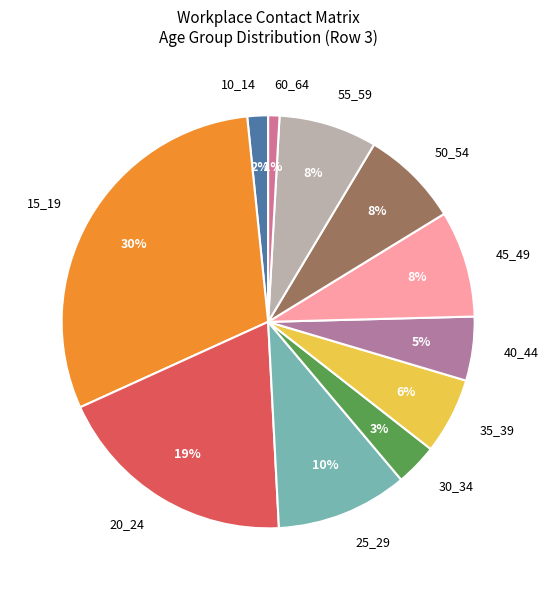

To the nearest percent, what is the average slice percentage?

9%